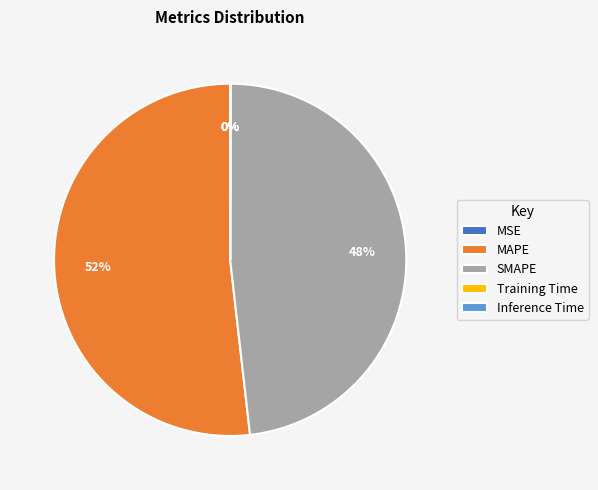

What is the majority slice?

MAPE